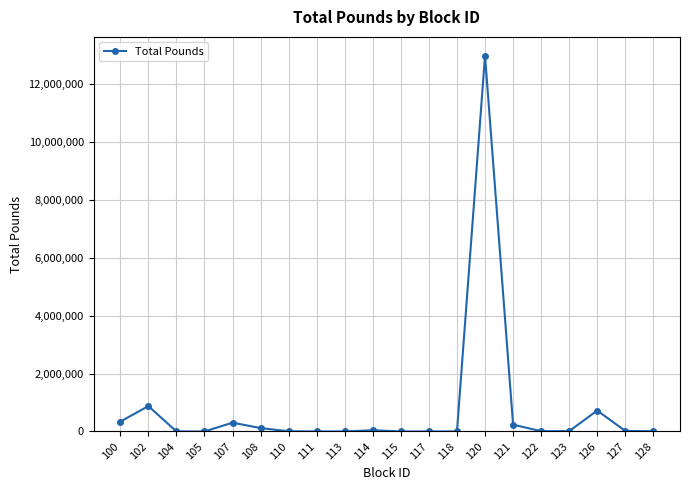

The value at 111 is -8556114.4. True or false?

False